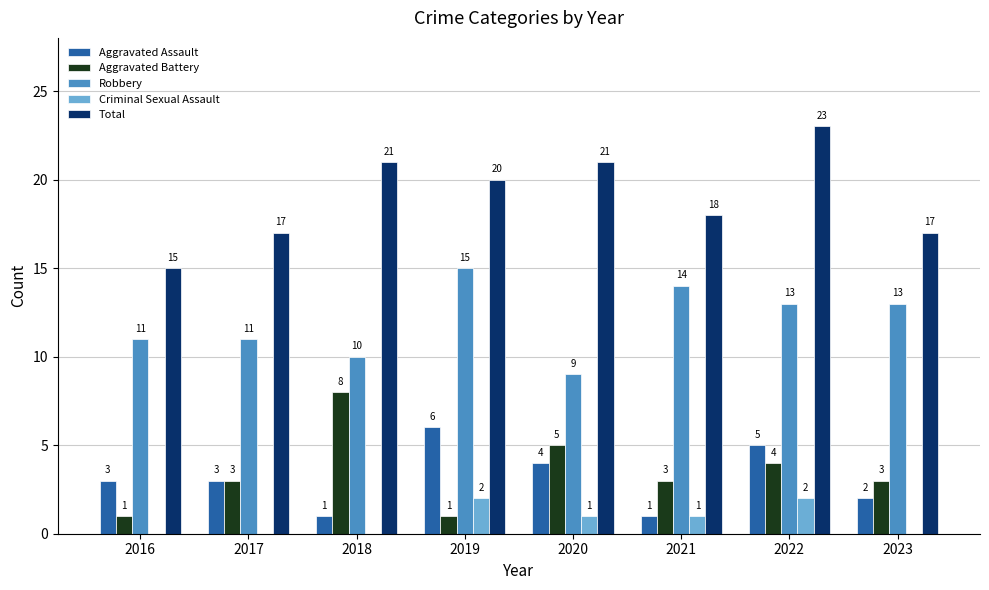

How many values in Criminal Sexual Assault are above zero?

4